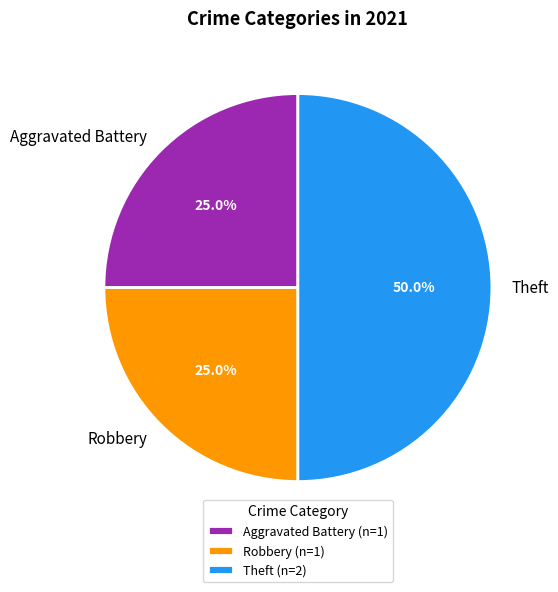

Is Robbery the majority of the pie?

No